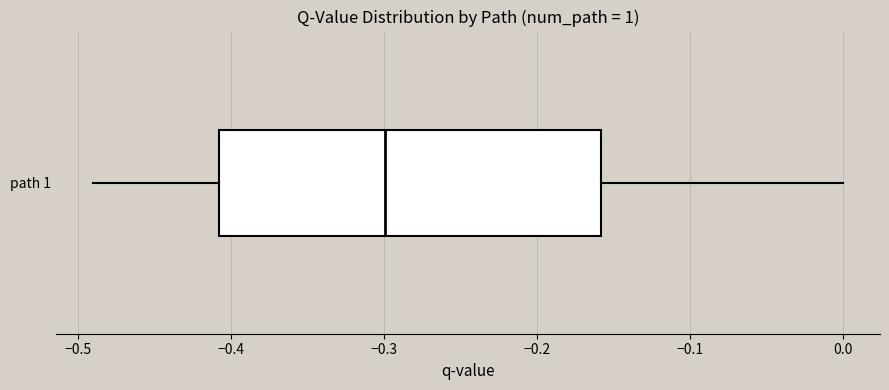

Transcribe this box plot: give where the median line is, the range the box spans, and where the two whiskers end, as read against the x-axis. The values are not printed on the chart, so give them approximately, as read against the axis.

median -0.30, box -0.41 to -0.16, whiskers -0.49 to 0.00